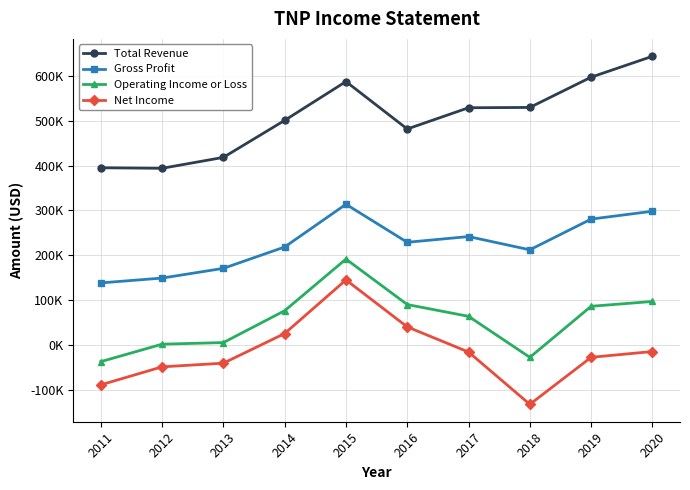

What are all the series names shown in the legend?

Total Revenue, Gross Profit, Operating Income or Loss, Net Income